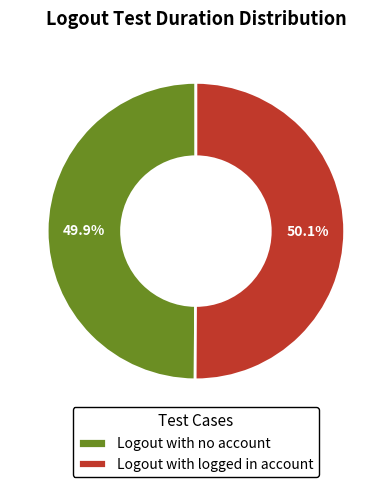

Approximately how many times larger is the value at Logout with no account compared to Logout with logged in account?

1.0